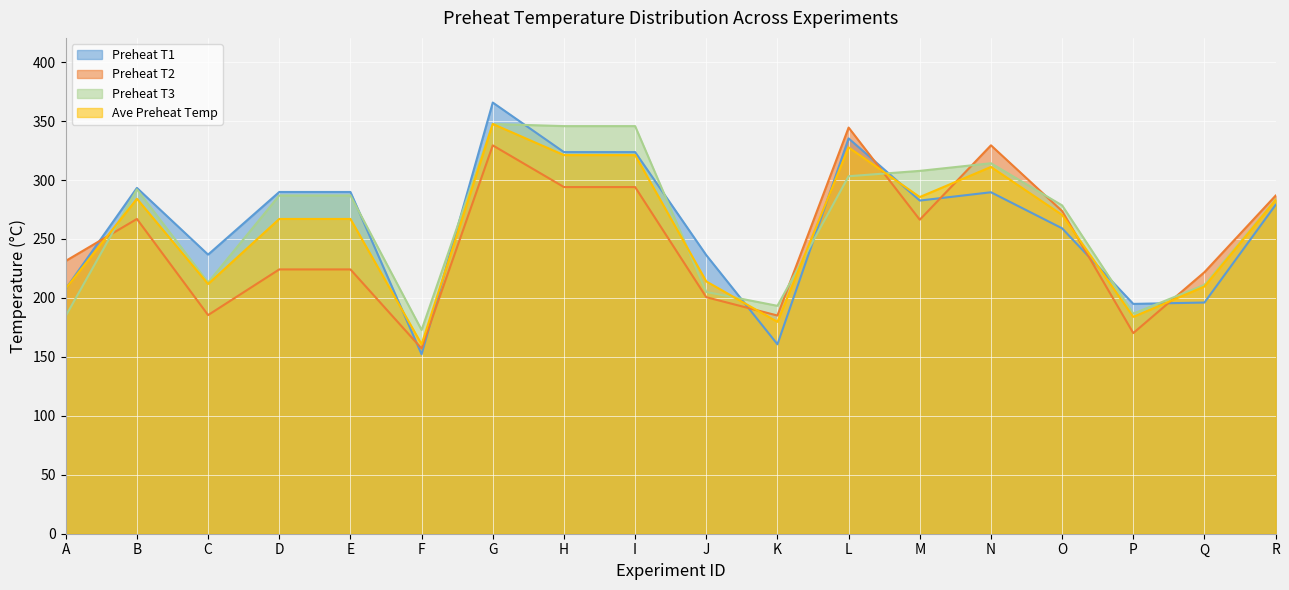

How many values in the Preheat T1 series exceed 282?

9